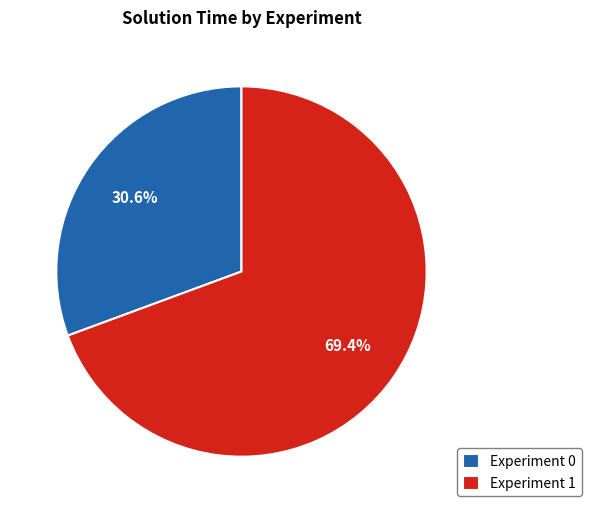

To the nearest percent, what portion does Experiment 1 represent?

69%